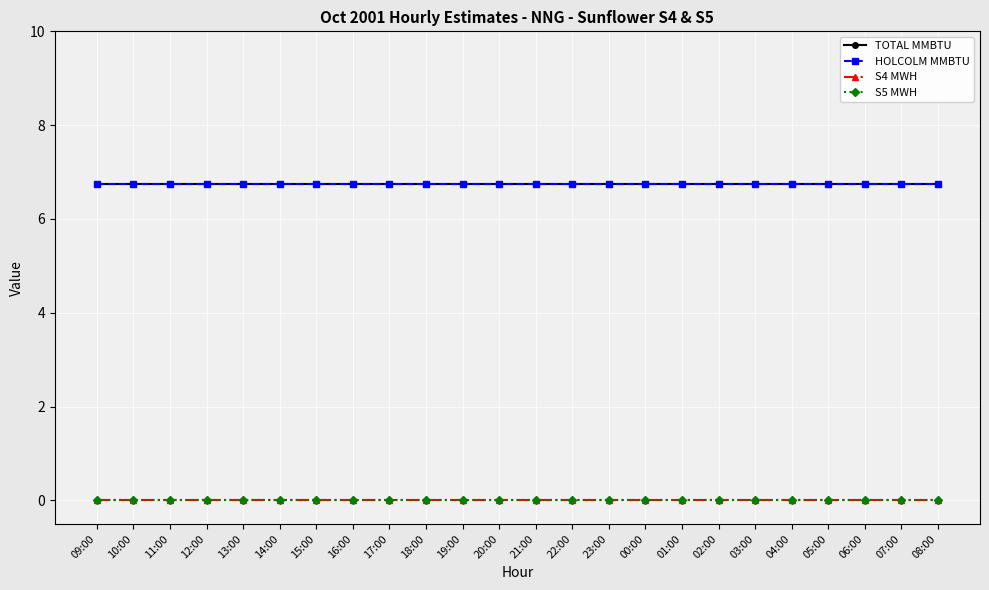

Does the chart have visible grid lines?

Yes